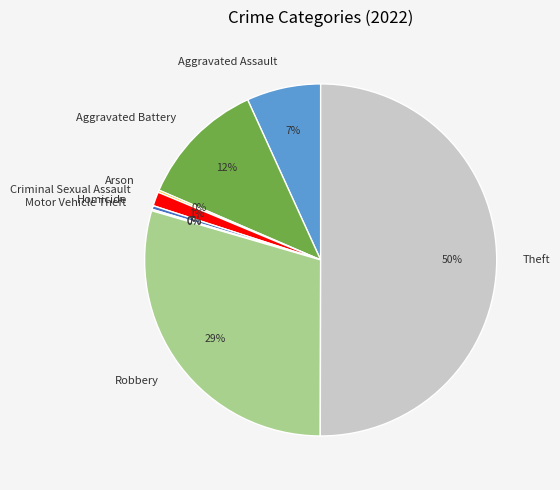

True or false: Aggravated Assault accounts for 1% of the total.

False